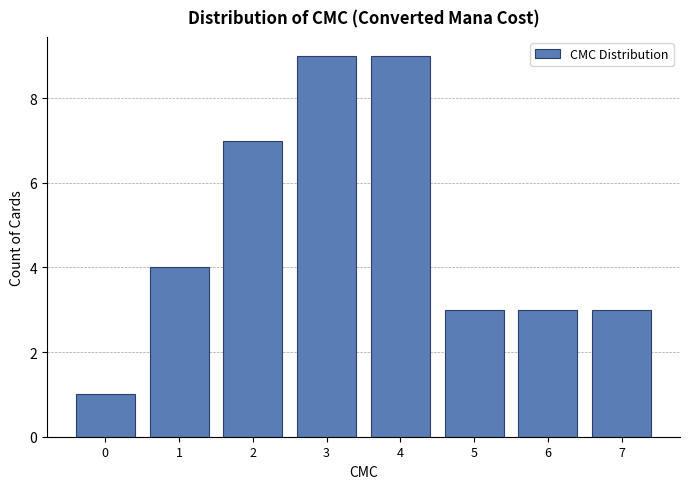

Reading left to right, list all the values displayed in this chart.

1	4	7	9	9	3	3	3